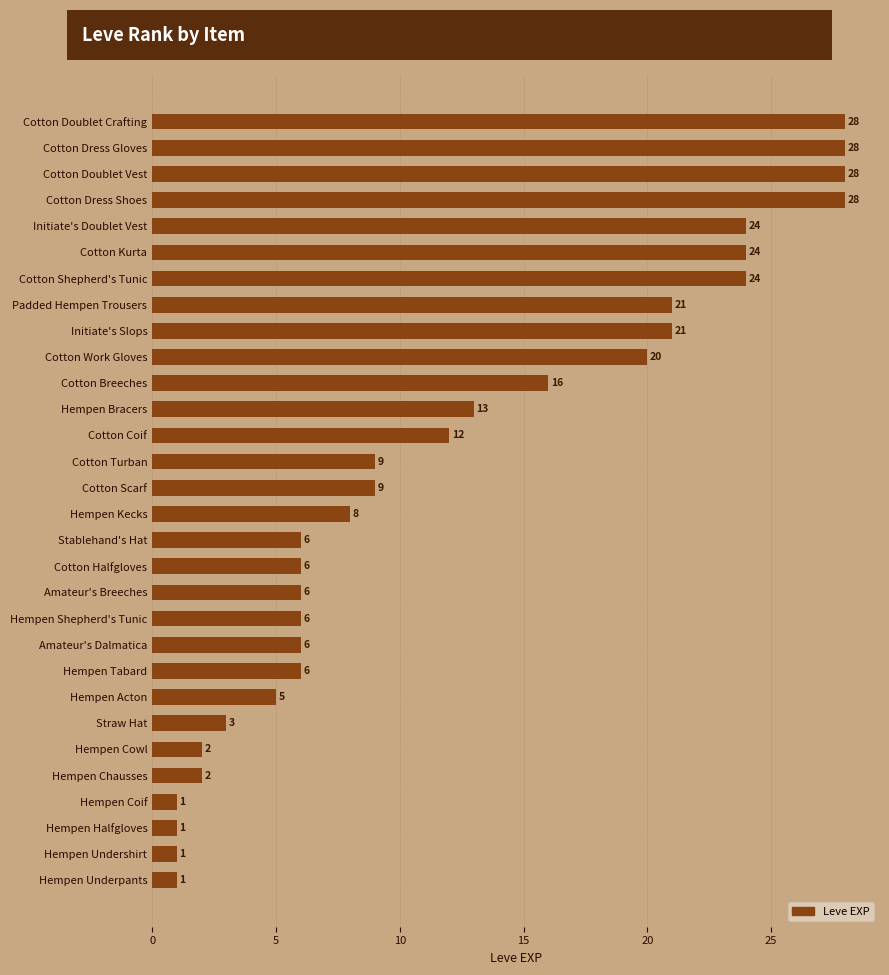

Reading bottom to top, list all the values displayed in this chart.

1	1	1	1	2	2	3	5	6	6	6	6	6	6	8	9	9	12	13	16	20	21	21	24	24	24	28	28	28	28